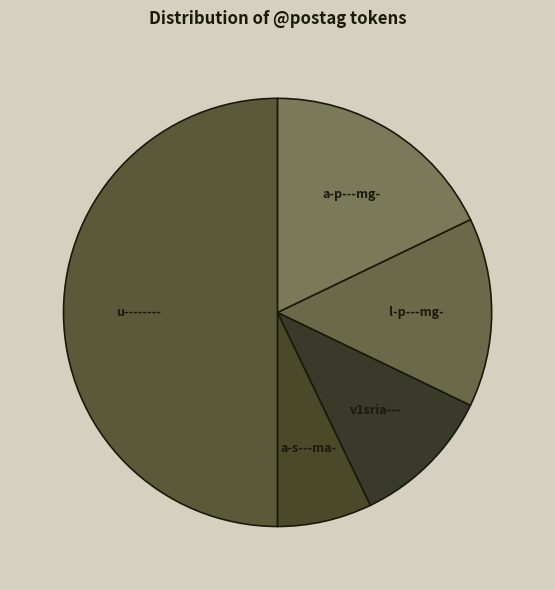

Rank the categories by value from highest to lowest.

u--------, a-p---mg-, l-p---mg-, v1sria---, a-s---ma-